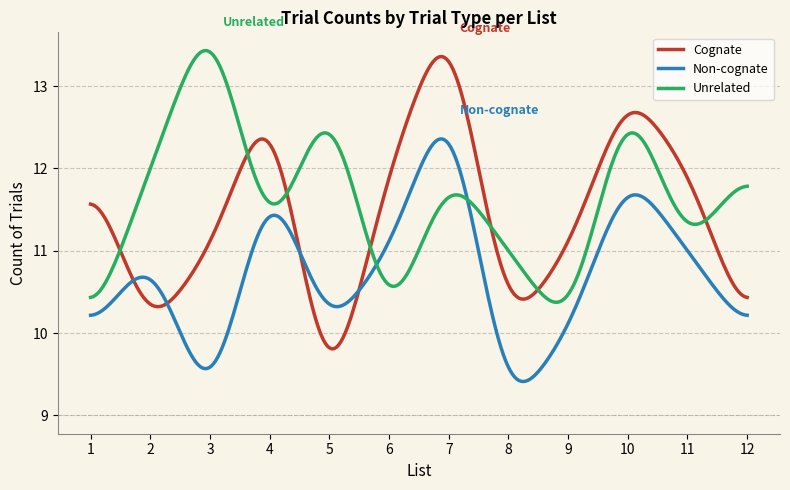

At how many categories does at least one series exceed 9?

300